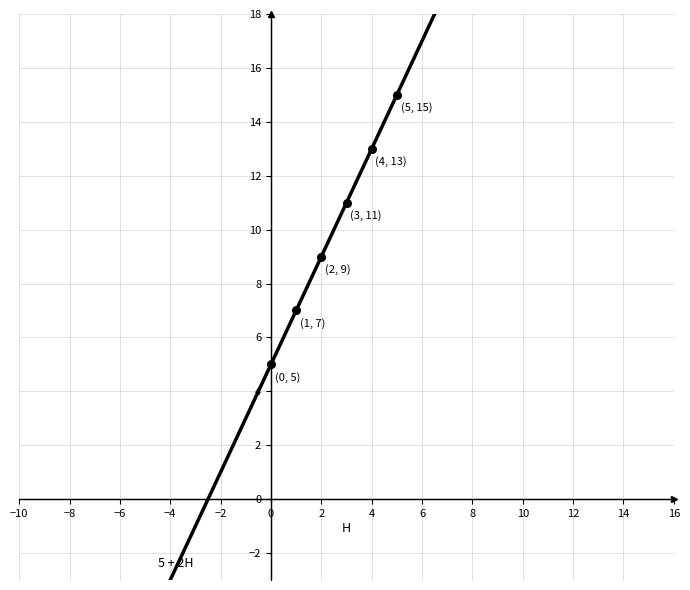

What is the range of Y values (max minus min)?

10